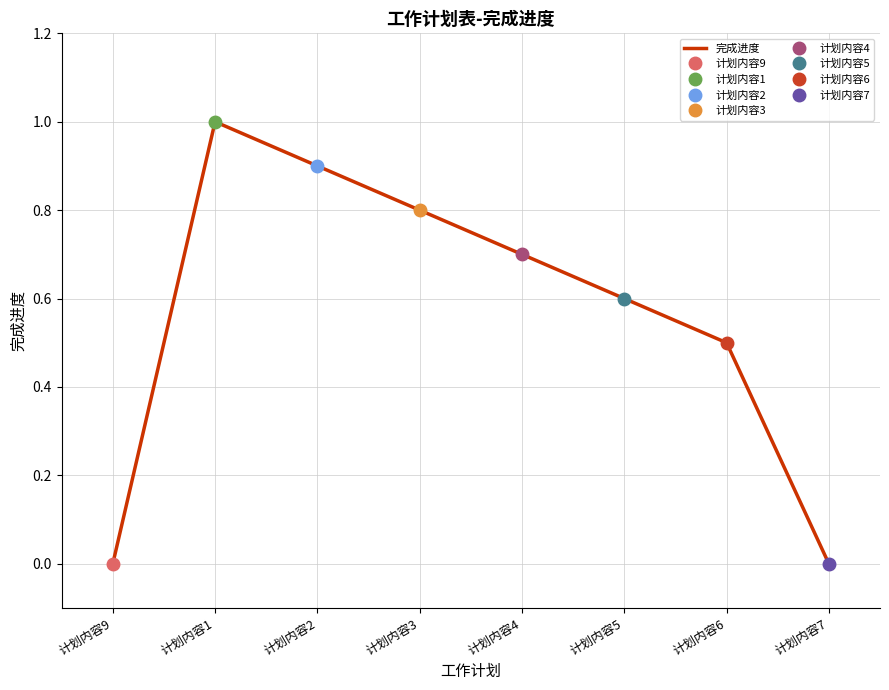

Which label corresponds to the smallest value in the chart?

计划内容9